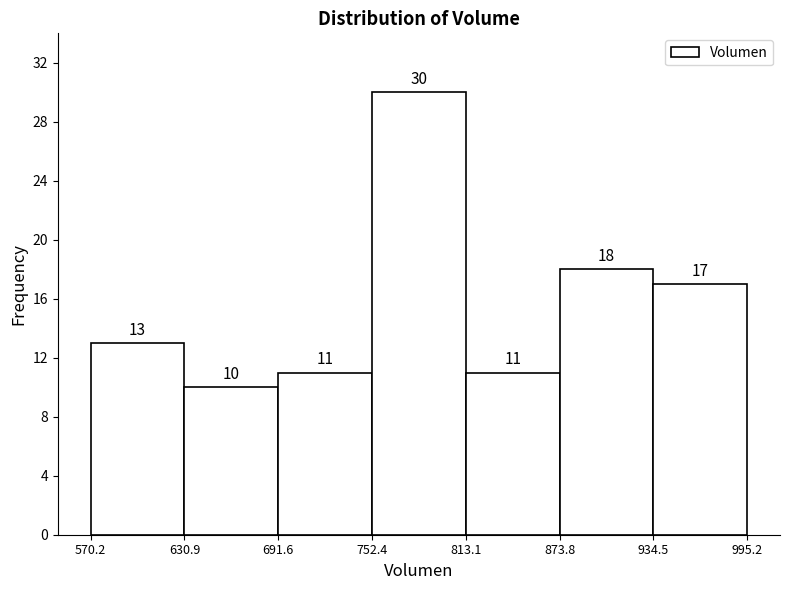

Reading left to right, transcribe this chart: for each bar, give the range it covers on the x-axis and its height.

570.2 to 630.9: 13
630.9 to 691.6: 10
691.6 to 752.4: 11
752.4 to 813.1: 30
813.1 to 873.8: 11
873.8 to 934.5: 18
934.5 to 995.2: 17